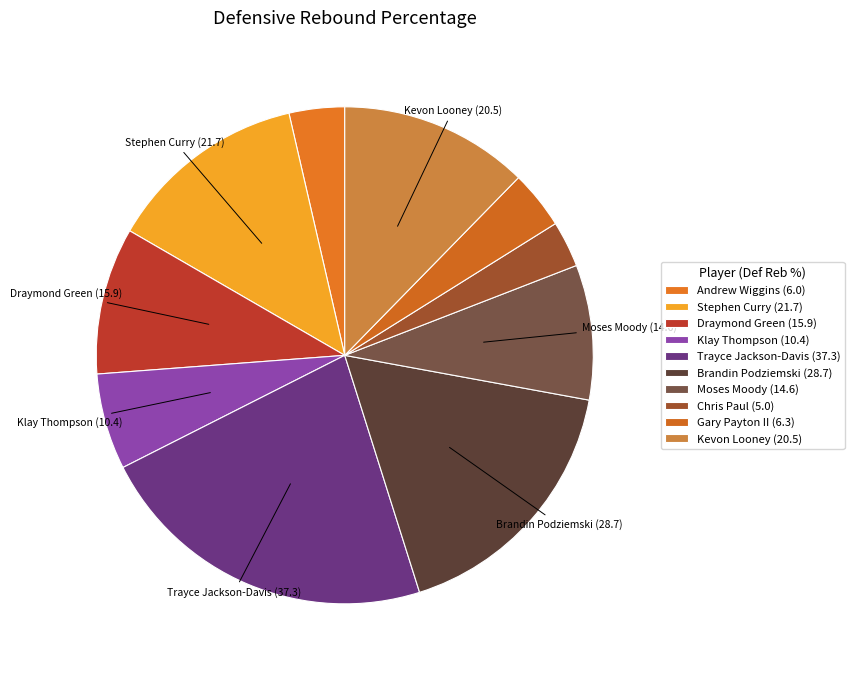

Count the number of slices in the pie.

10